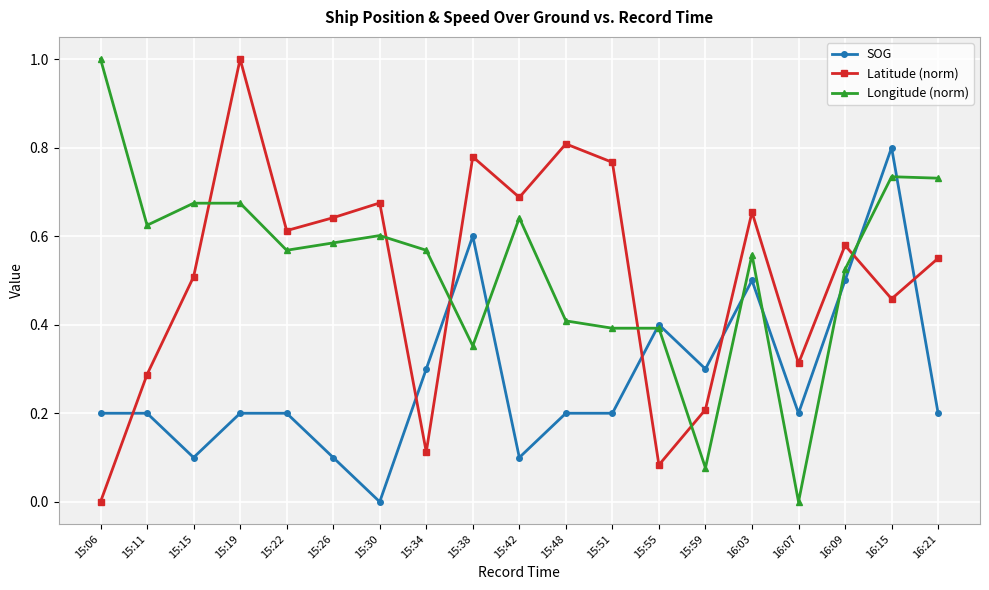

What is the sum of the Longitude (norm) values at 15:30 and 15:22?

1.2